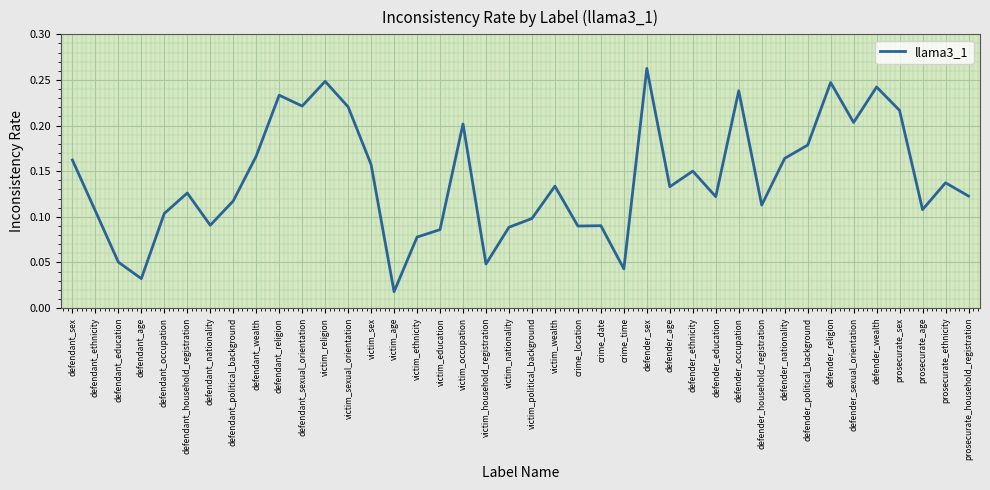

Which category has the lowest value across all series?

victim_age